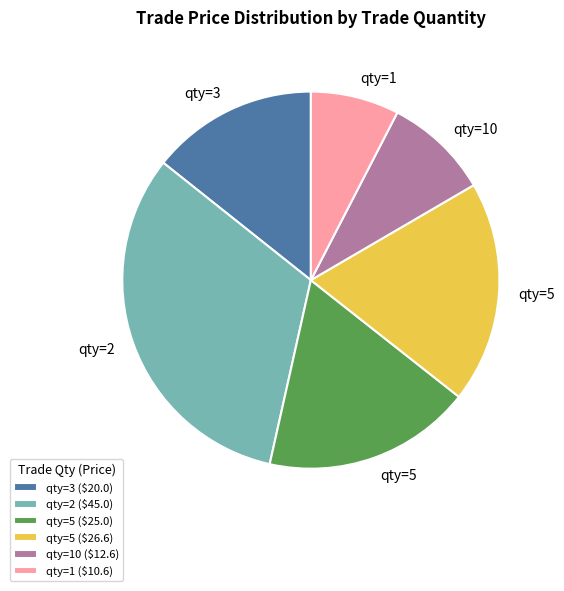

How many slices are in this pie chart?

6